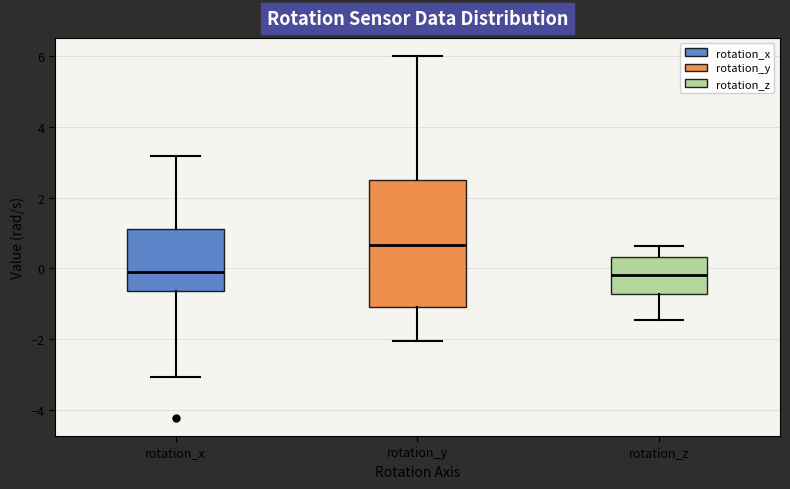

Where does the upper whisker of the box for rotation_y end on the y-axis? The values are not printed on the chart, so give them approximately, as read against the axis.

6.0